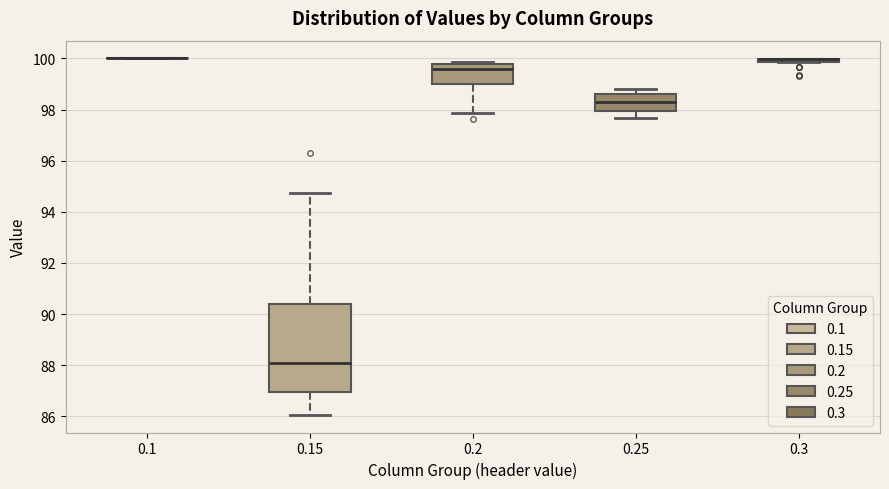

Comparing the boxes themselves (not the whiskers), which one is the tallest?

0.15